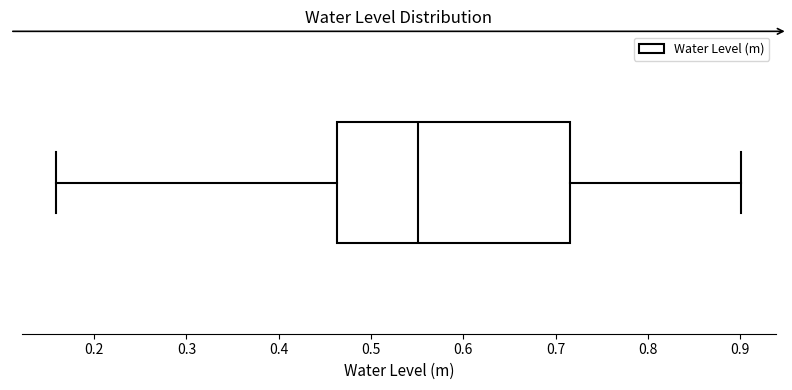

Read this box plot against the x-axis: the position of the median line, the range covered by the box, and the ends of both whiskers. The values are not printed on the chart, so give them approximately, as read against the axis.

median 0.55, box 0.46 to 0.72, whiskers 0.16 to 0.90